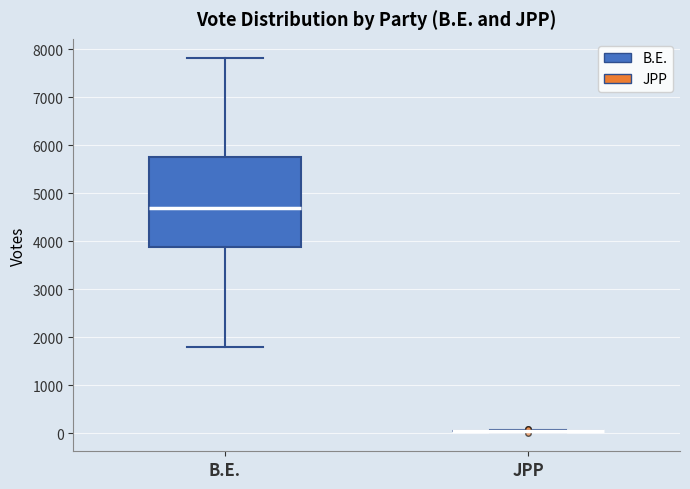

Reading left to right, read every box against the y-axis: the position of its median line, the range the box covers, and the ends of its whiskers. The values are not printed on the chart, so give them approximately, as read against the axis.

B.E.: median 4700, box 3900 to 5800, whiskers 1800 to 7800
JPP: box collapsed to a line at 0, whiskers 0 to 100